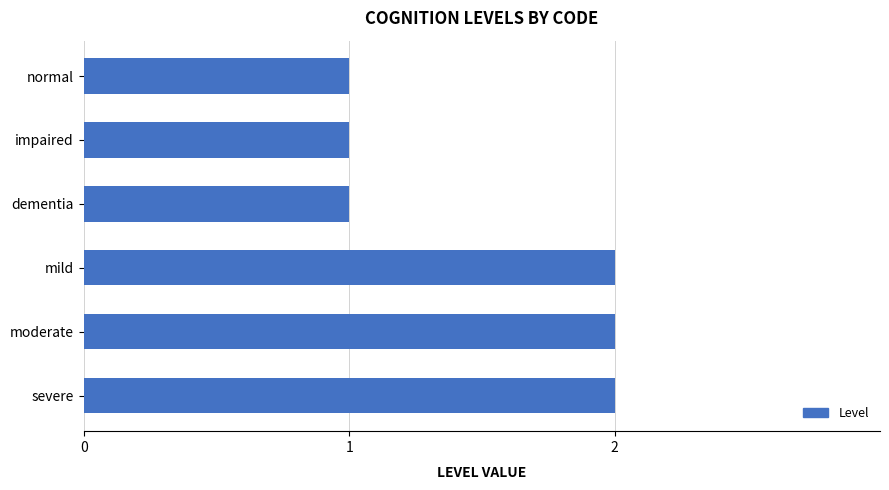

What is the sum of all values?

9